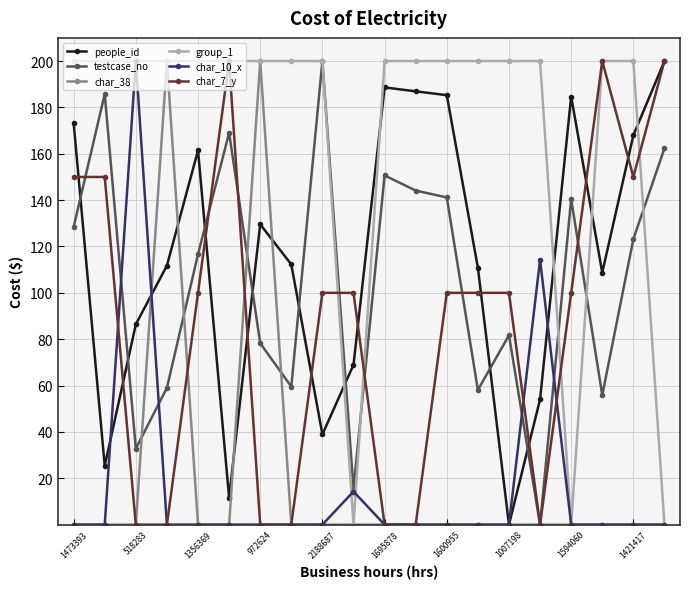

True or false: testcase_no has more than 0 interior local peaks.

True